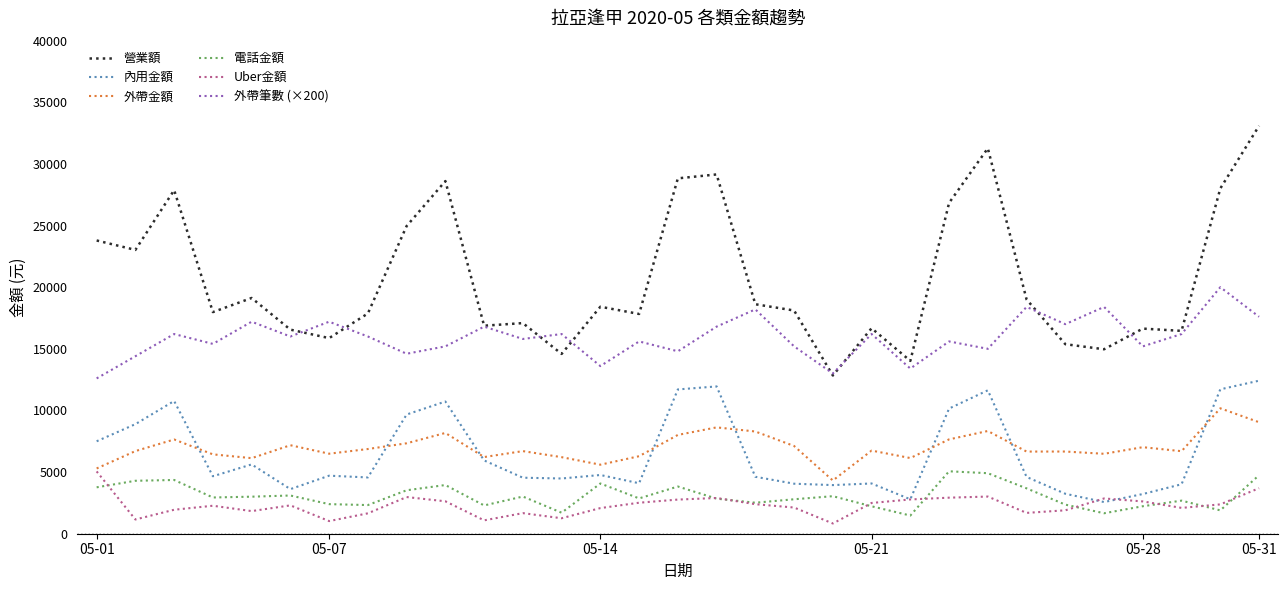

True or false: Uber金額 and 營業額 cross at least once.

False